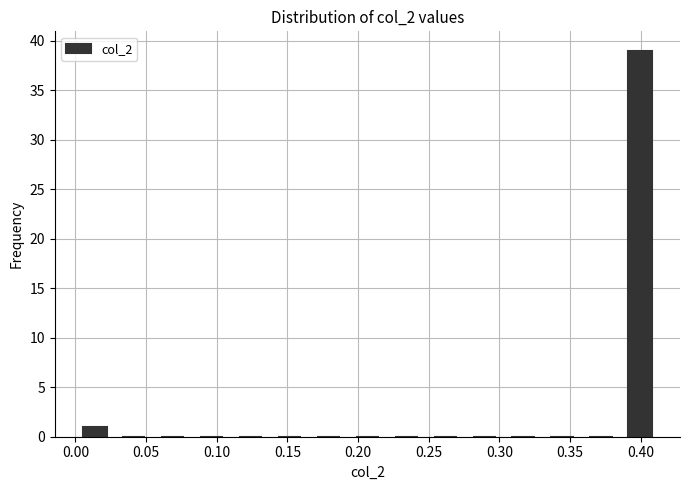

Reading left to right, list every bar in this chart as the range it spans on the x-axis followed by its height. Neither the bar edges nor the heights are printed on the chart, so give them approximately, as read against the axes.

0.000 to 0.030: 1
0.030 to 0.055: 0
0.055 to 0.085: 0
0.085 to 0.110: 0
0.110 to 0.140: 0
0.140 to 0.165: 0
0.165 to 0.195: 0
0.195 to 0.220: 0
0.220 to 0.250: 0
0.250 to 0.275: 0
0.275 to 0.305: 0
0.305 to 0.330: 0
0.330 to 0.360: 0
0.360 to 0.385: 0
0.385 to 0.415: 39